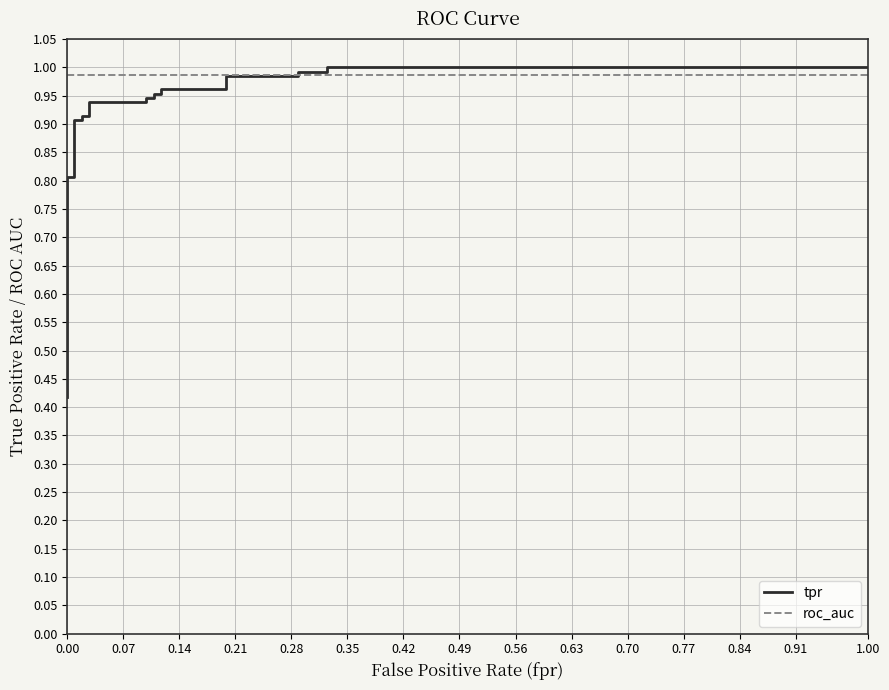

What is the sum of all roc_auc values?

29.6